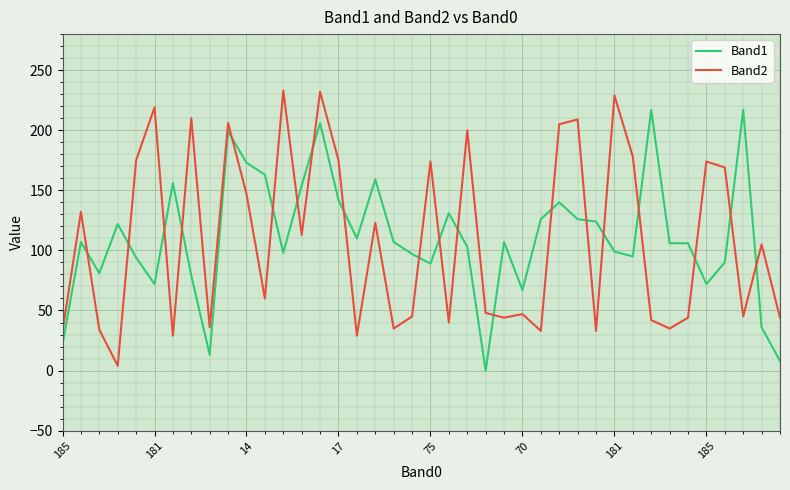

List the series in order of their peak value, highest first.

Band2, Band1